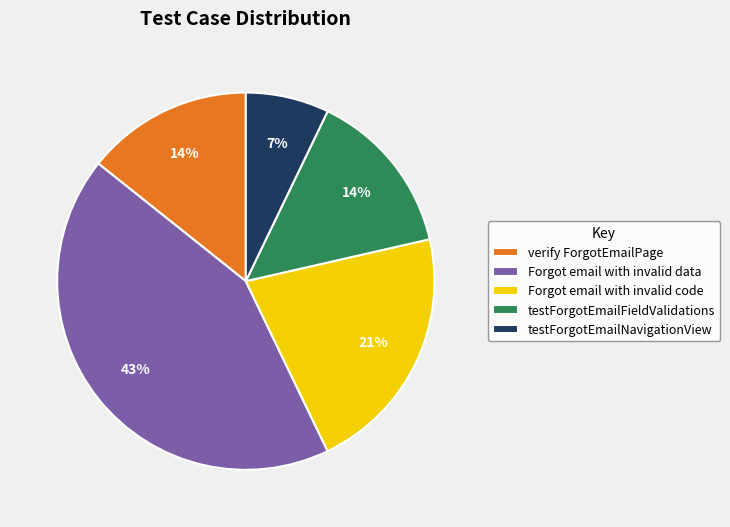

The Forgot email with invalid data slice represents 43% of the pie. True or false?

True